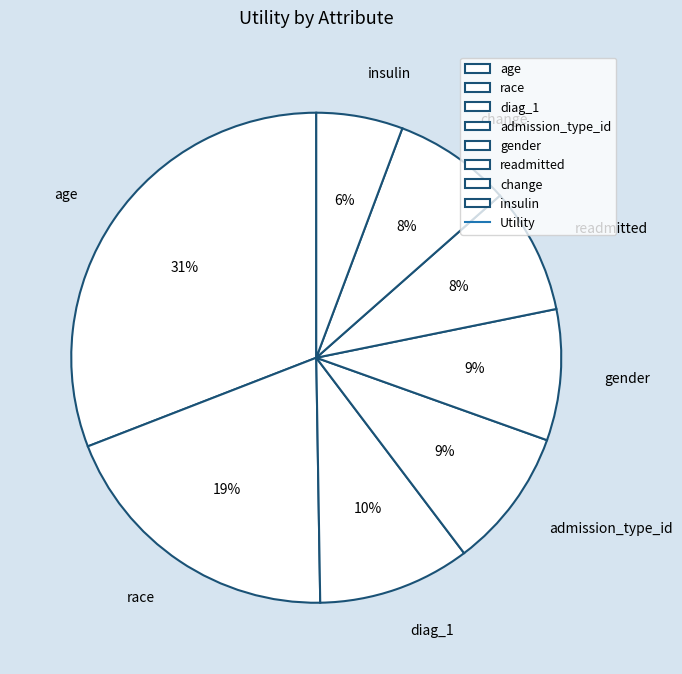

Is the sum of admission_type_id and diag_1 greater than half?

No